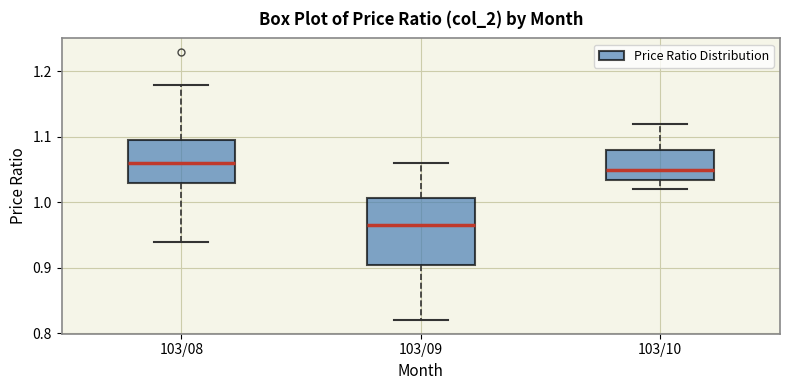

Reading left to right, transcribe this box plot: for each box, give where its median line is, the range the box spans, and where its two whiskers end, as read against the y-axis. The values are not printed on the chart, so give them approximately, as read against the axis.

103/08: median 1.06, box 1.03 to 1.10, whiskers 0.94 to 1.18
103/09: median 0.97, box 0.91 to 1.01, whiskers 0.82 to 1.06
103/10: median 1.05, box 1.04 to 1.08, whiskers 1.02 to 1.12